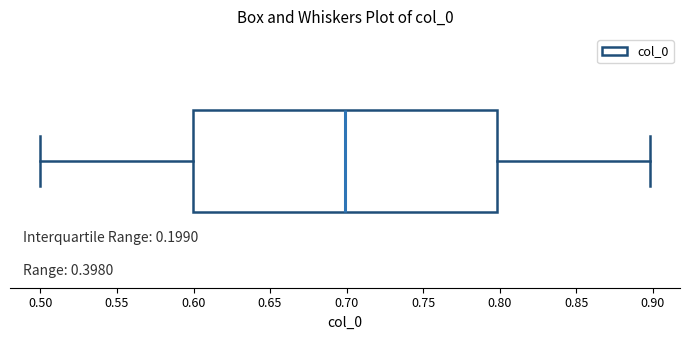

Transcribe this box plot: give where the median line is, the range the box spans, and where the two whiskers end, as read against the x-axis. The values are not printed on the chart, so give them approximately, as read against the axis.

median 0.7, box 0.6 to 0.8, whiskers 0.5 to 0.9